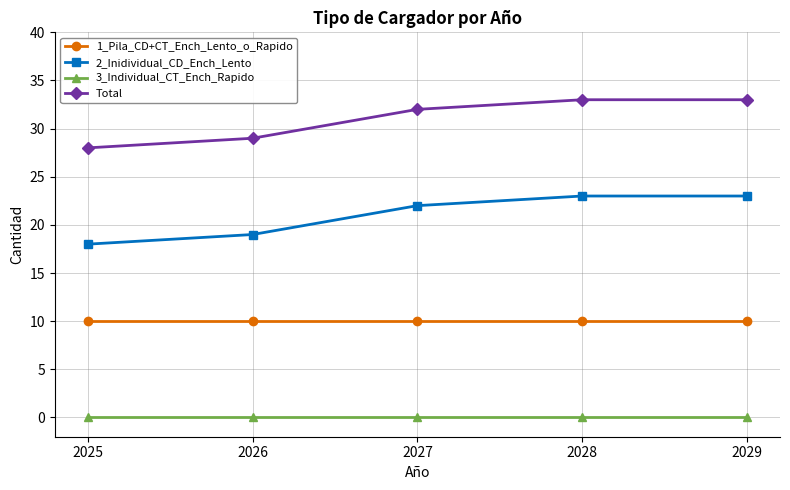

What is the minimum value for Total?

28